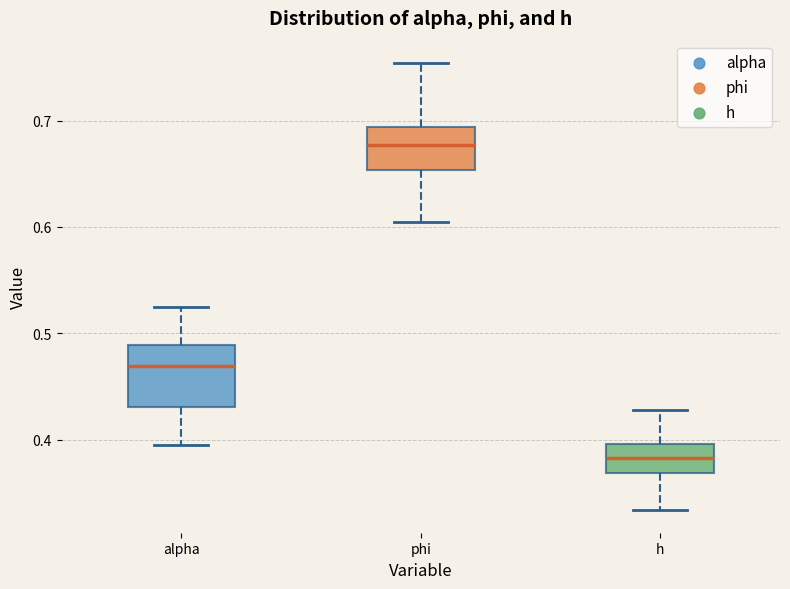

Reading left to right, read every box against the y-axis: the position of its median line, the range the box covers, and the ends of its whiskers. The values are not printed on the chart, so give them approximately, as read against the axis.

alpha: median 0.47, box 0.43 to 0.49, whiskers 0.40 to 0.52
phi: median 0.68, box 0.65 to 0.69, whiskers 0.60 to 0.75
h: median 0.38, box 0.37 to 0.40, whiskers 0.33 to 0.43